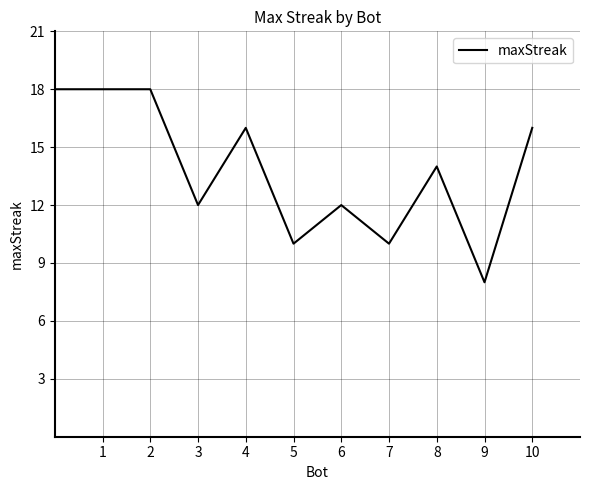

What is the smallest value displayed?

8